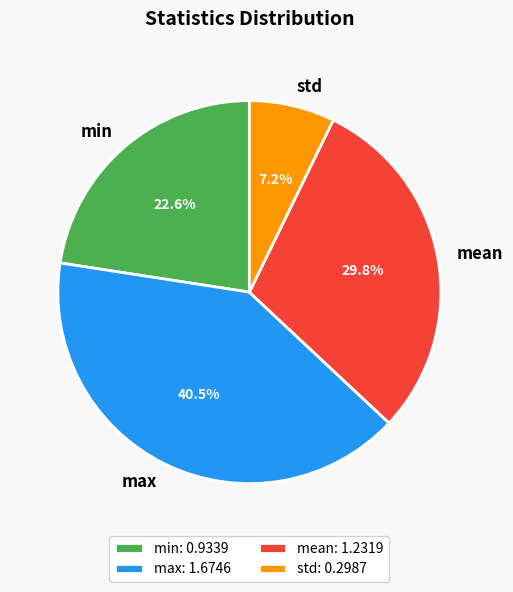

Is the sum of std and max greater than half?

No